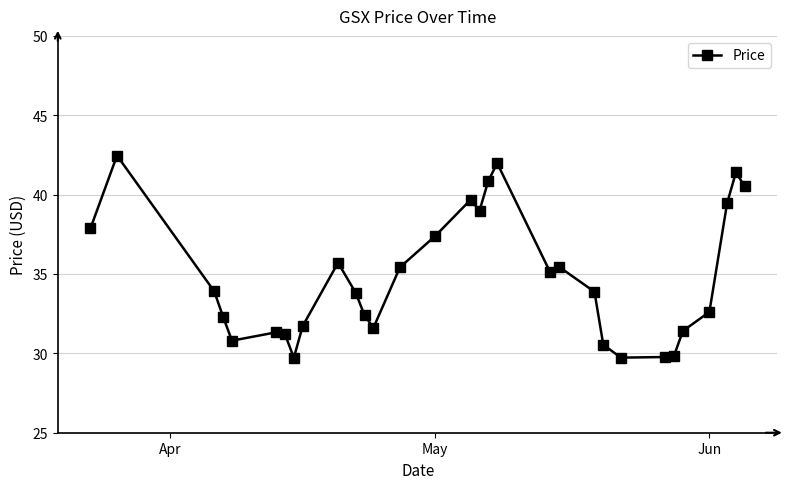

What is the sum of all values?

1078.9